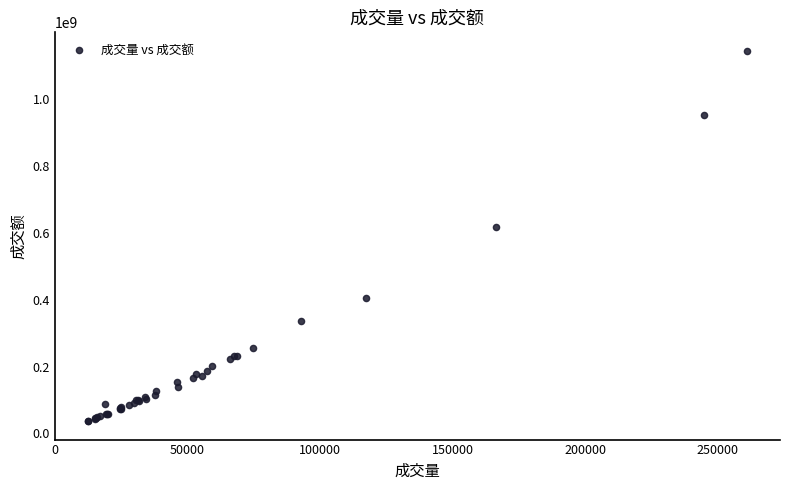

What Y value in the scatter plot is closest to 590329534?

618517744